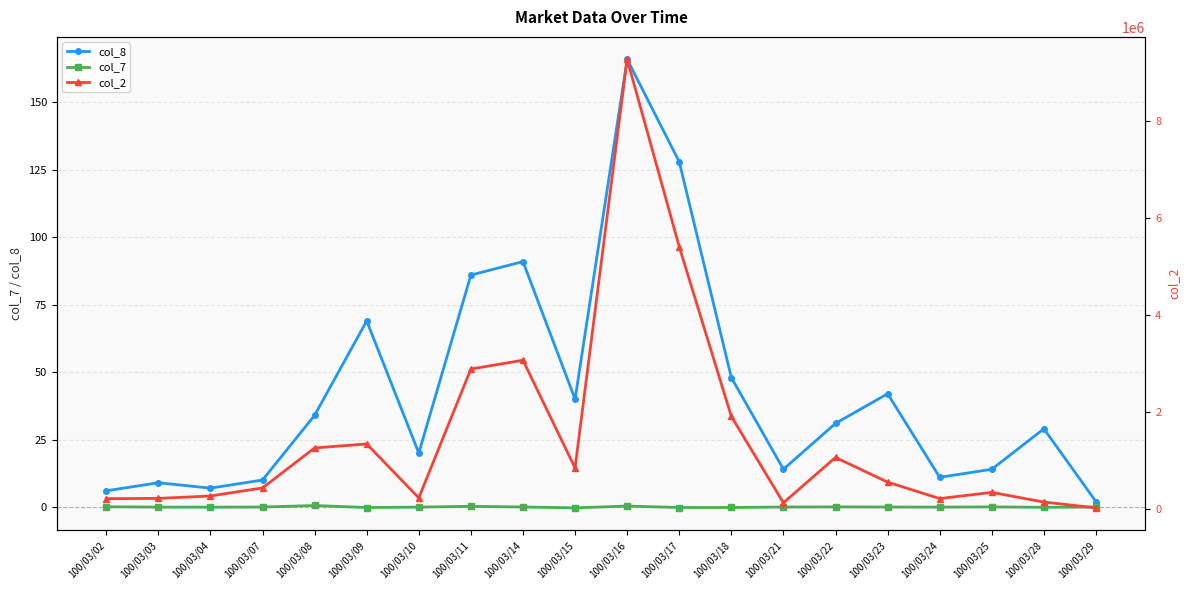

What is the smallest value displayed?

-0.3